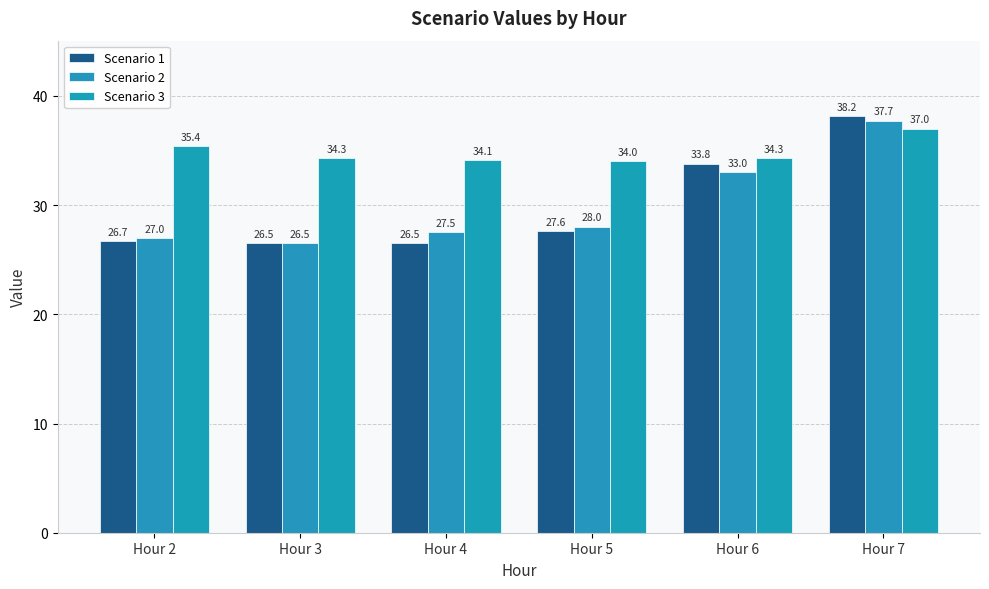

Reading left to right, extract all data points from this chart.

Scenario 1: 26.7	26.5	26.5	27.6	33.8	38.2
Scenario 2: 27.0	26.5	27.5	28.0	33.0	37.7
Scenario 3: 35.4	34.3	34.1	34.0	34.3	37.0